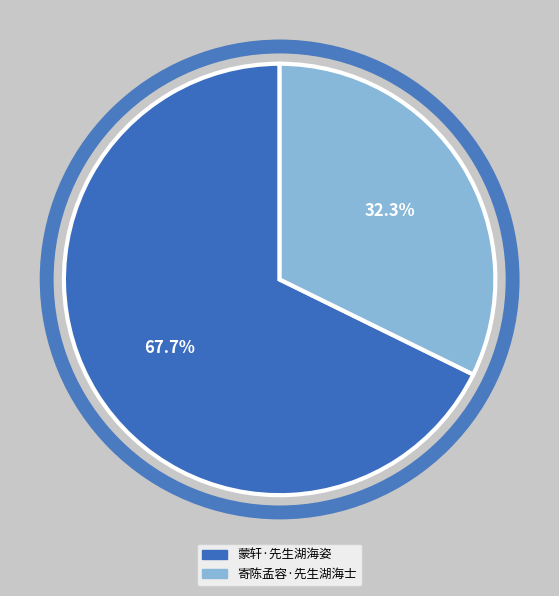

What is the total percentage of 蒙轩·先生湖海姿 and 寄陈孟容·先生湖海士?

100.0%